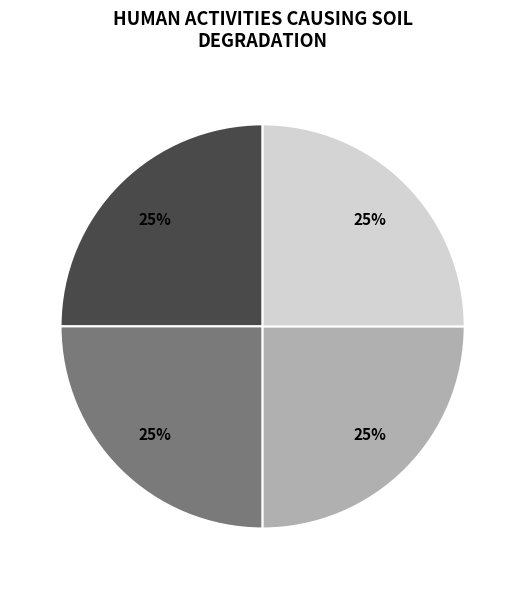

To the nearest percent, what is the average slice percentage?

25%